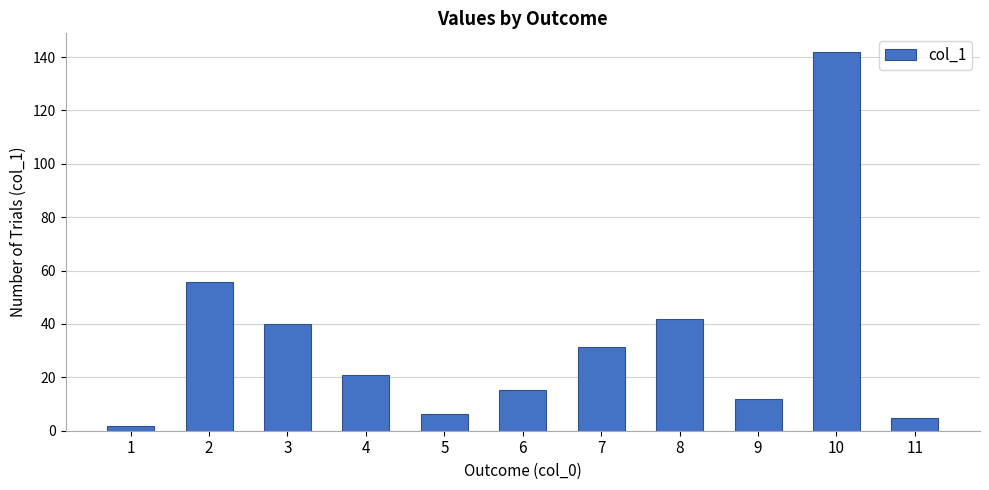

Between 6 and 8, which is larger?

8